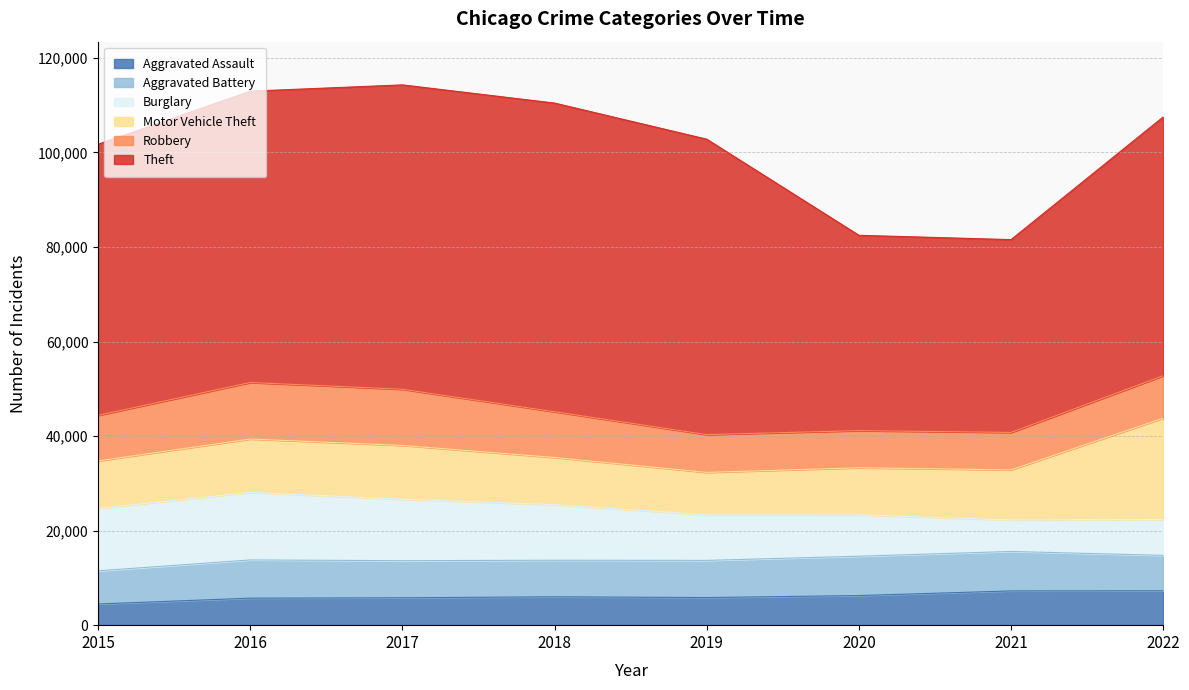

The Burglary series shows 7593 at 2022. True or false?

True